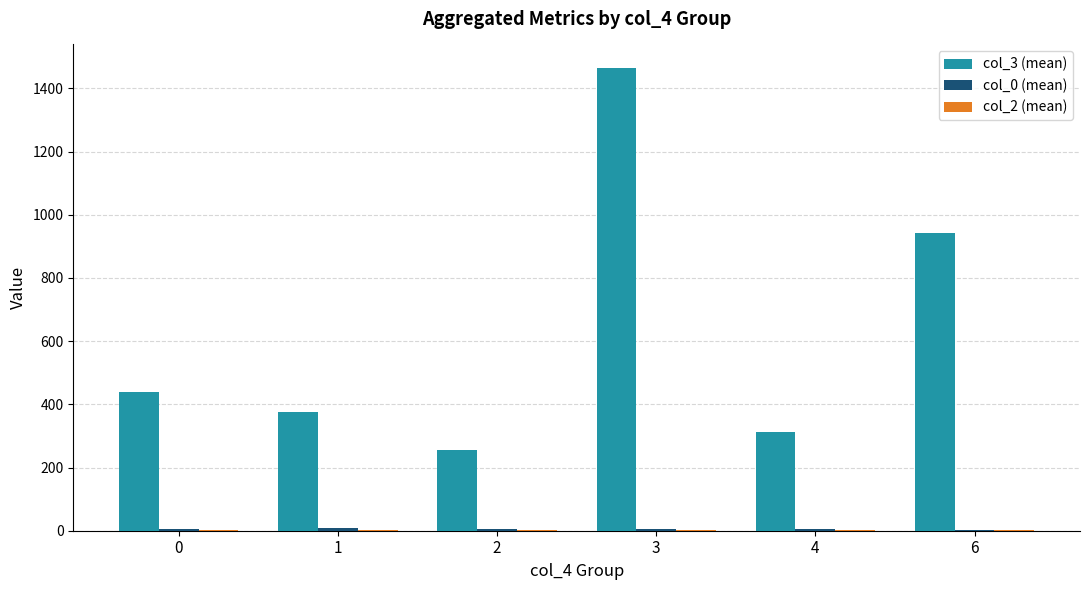

At which category is the sum across all series the highest?

3